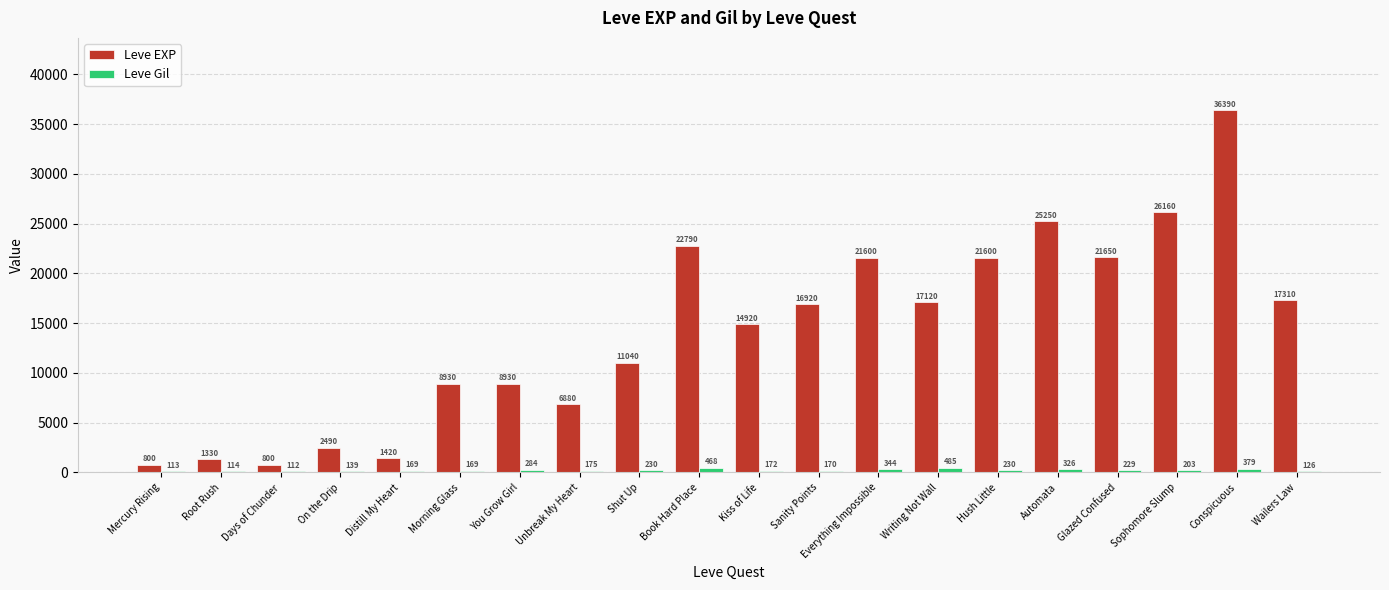

Which series has the largest range (max minus min)?

Leve EXP